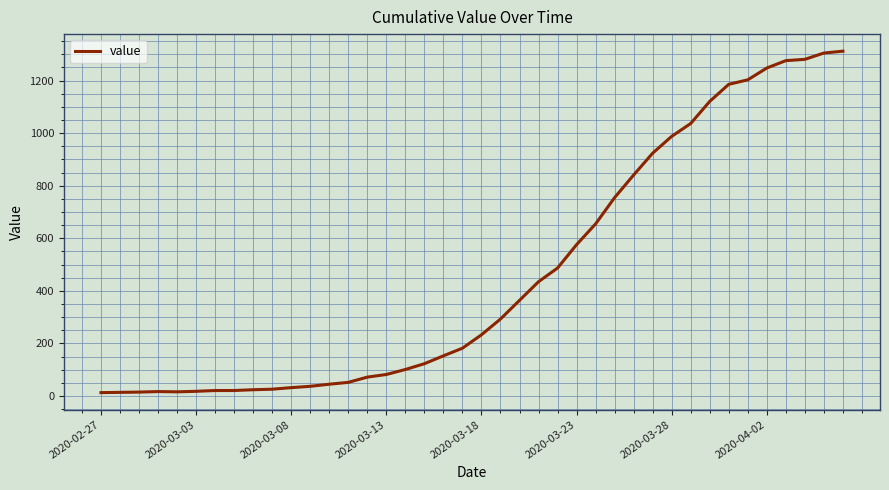

What is the maximum value shown in the chart?

1312